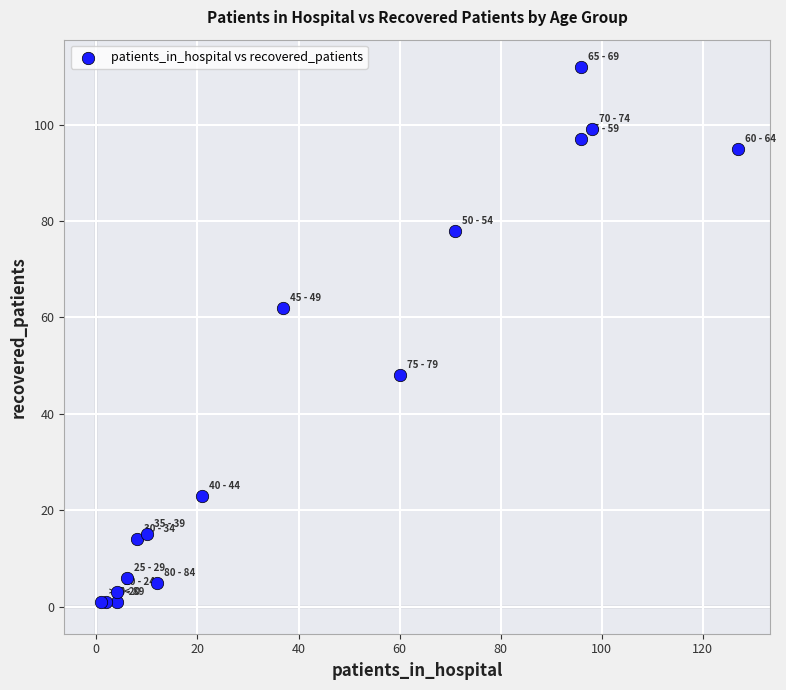

What Y value in the scatter plot is closest to 56?

62